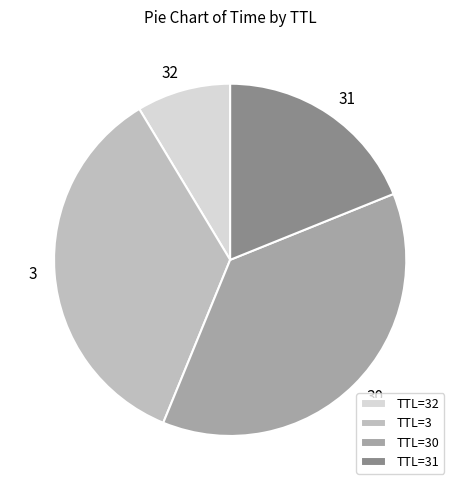

Rank the categories by value from lowest to highest.

TTL=32, TTL=31, TTL=3, TTL=30